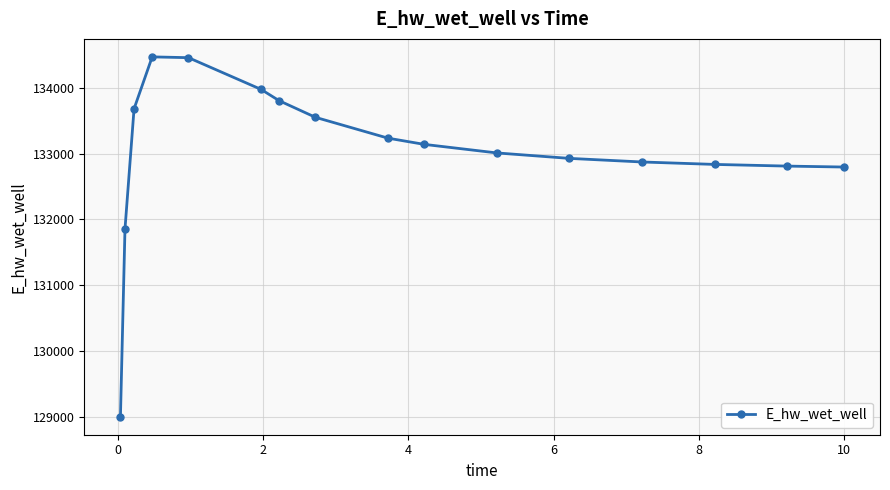

What is the value of the 16th point from the left?

132795.0